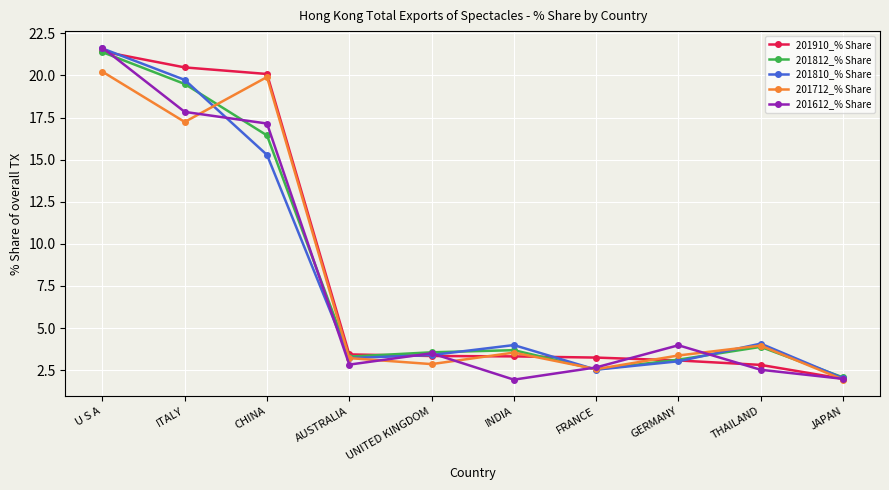

How many interior local peaks does the 201812_% Share series have?

2